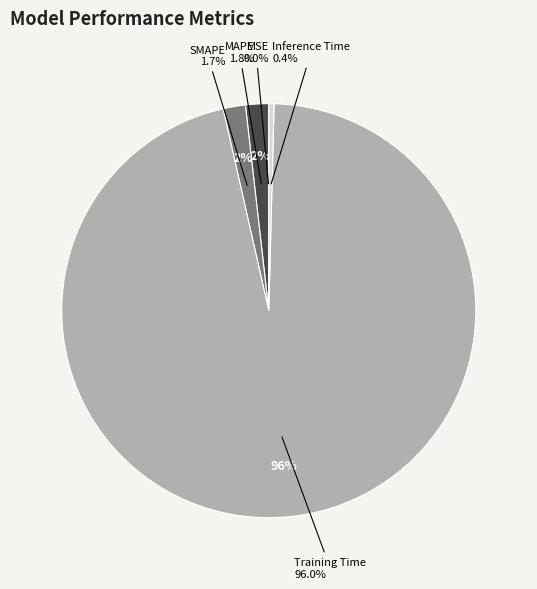

How many slices are in this pie chart?

5